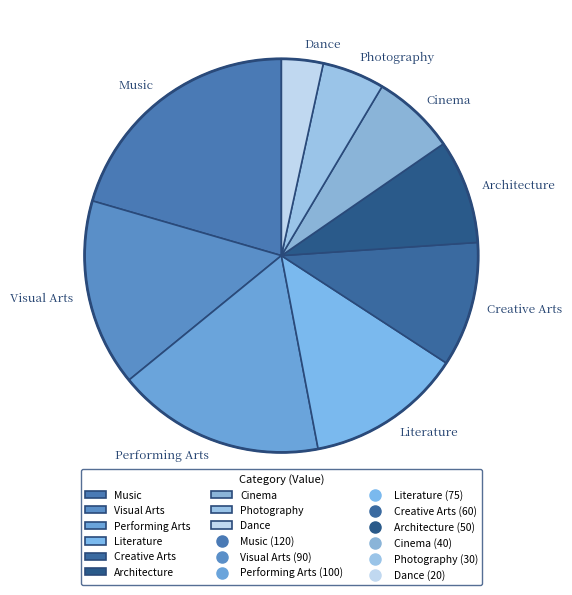

Does any single category account for the majority?

No